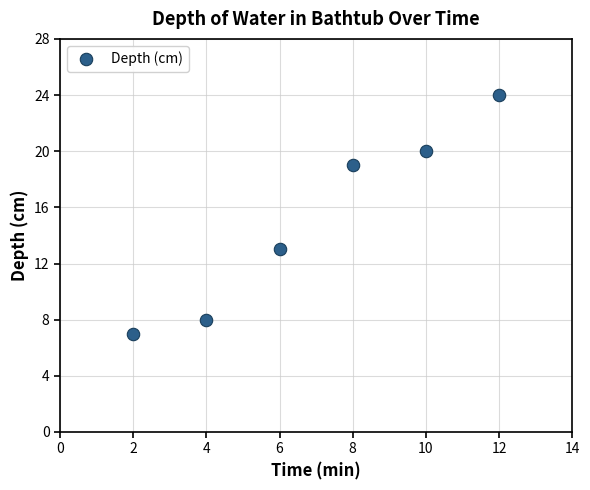

What Y value in the scatter plot is closest to 15?

13